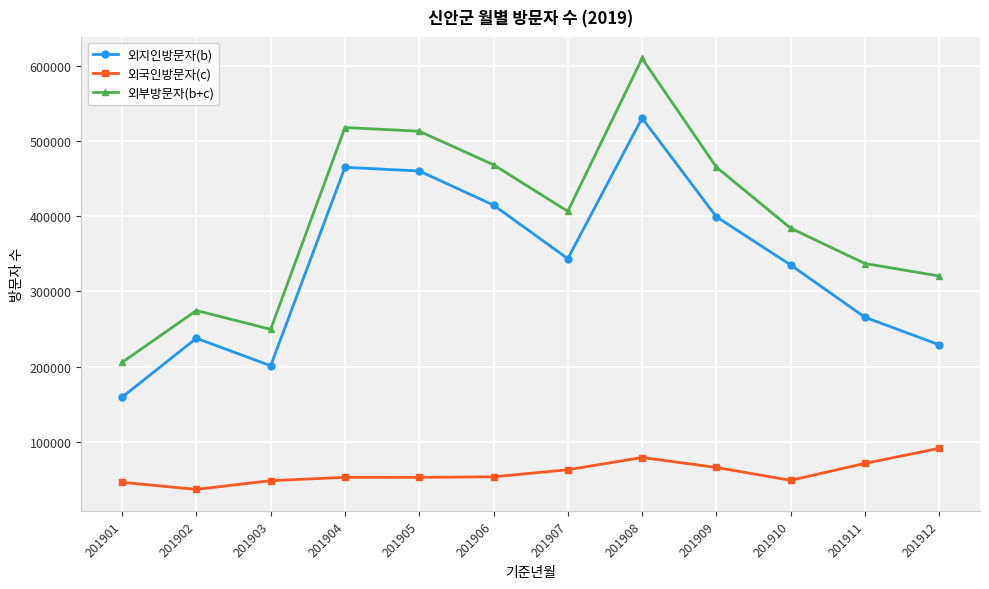

Which series has the widest spread of values?

외부방문자(b+c)